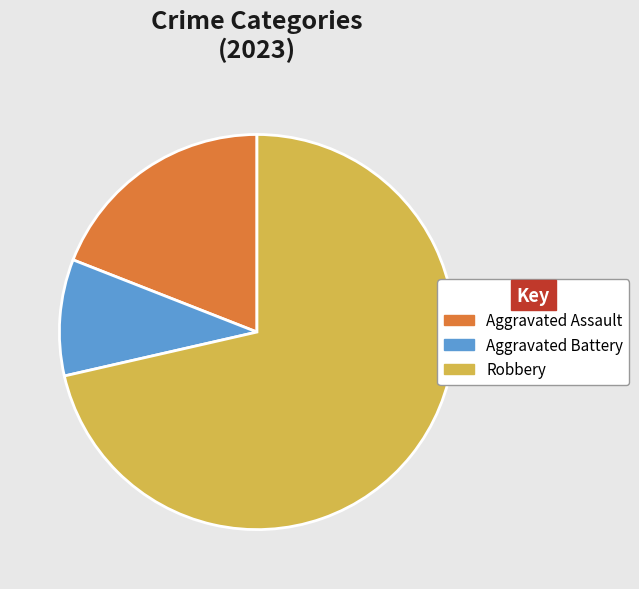

Is it true that Aggravated Assault is 29% of the pie?

False